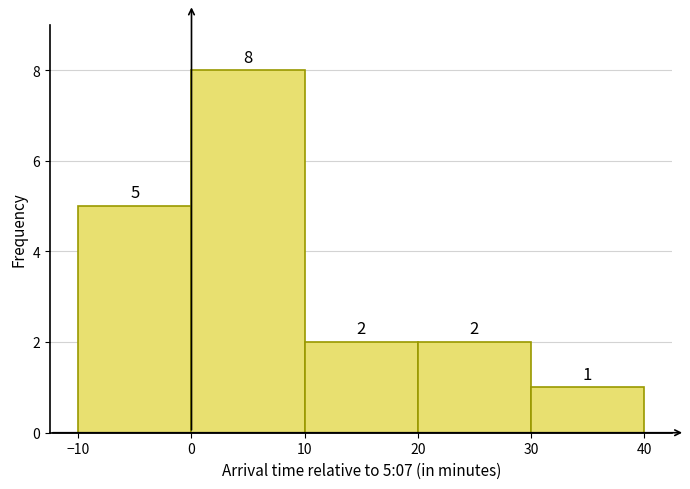

Over which range of the x-axis is the bar tallest?

0 to 10